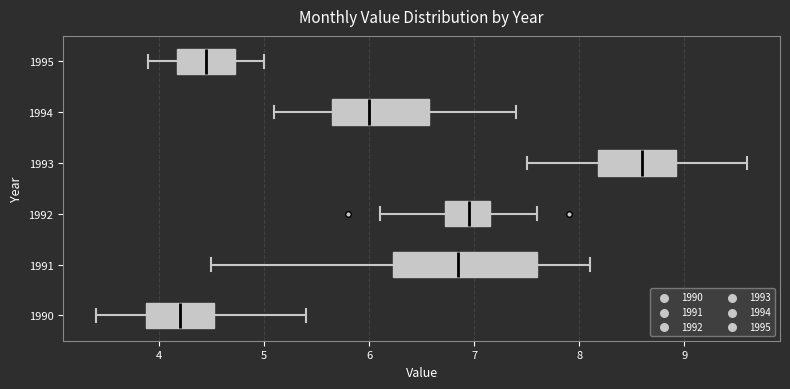

Where is the left edge of the box at y = 1993 on the x-axis? The values are not printed on the chart, so give them approximately, as read against the axis.

8.2